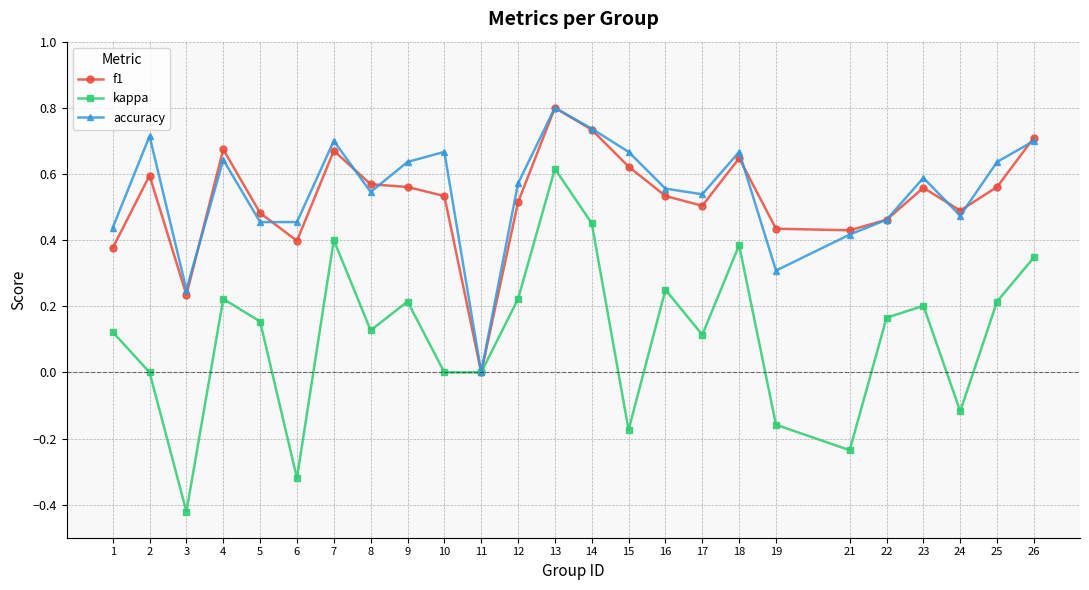

How many kappa values are between 0 and 1?

19